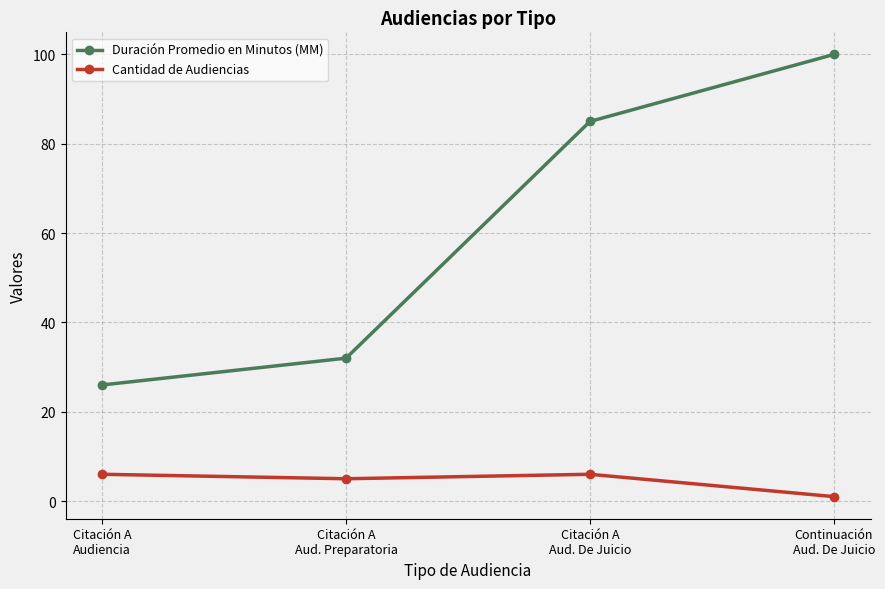

Reading right to left, transcribe all the data shown in this chart.

Duración Promedio en Minutos (MM): Continuación
Aud. De Juicio=100	Citación A
Aud. De Juicio=85	Citación A
Aud. Preparatoria=32	Citación A
Audiencia=26
Cantidad de Audiencias: Continuación
Aud. De Juicio=1	Citación A
Aud. De Juicio=6	Citación A
Aud. Preparatoria=5	Citación A
Audiencia=6